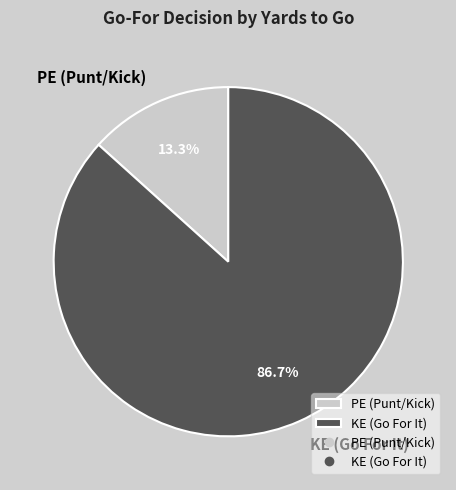

How many segments does this pie chart have?

2